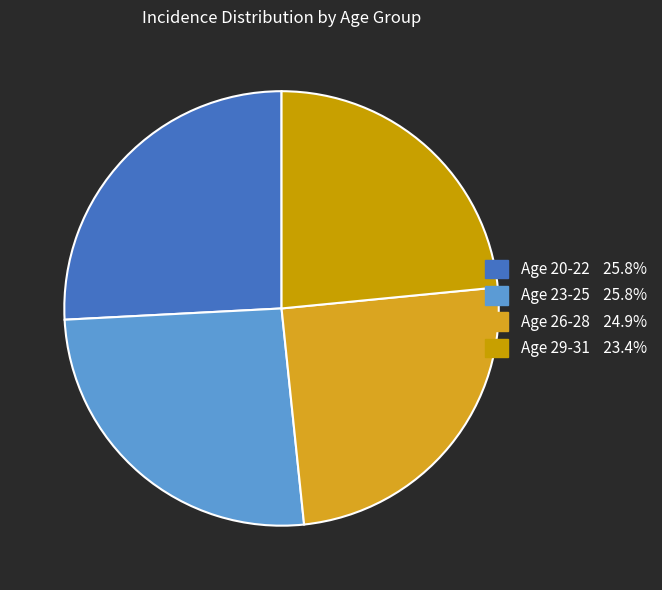

What is the largest slice in the pie chart?

Age 20